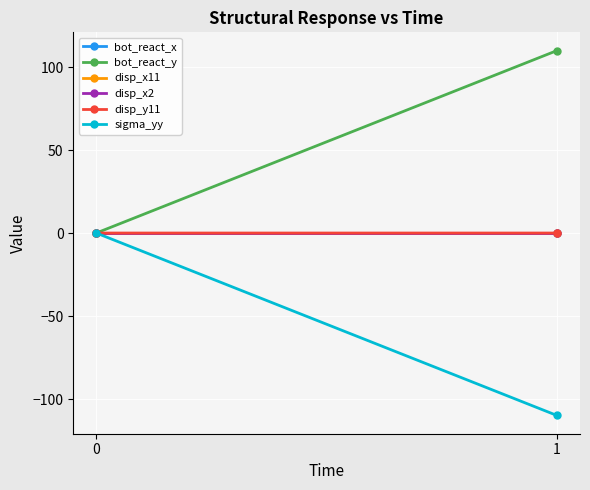

Is the value of sigma_yy at 0 greater than the value of disp_x2 at 0?

No